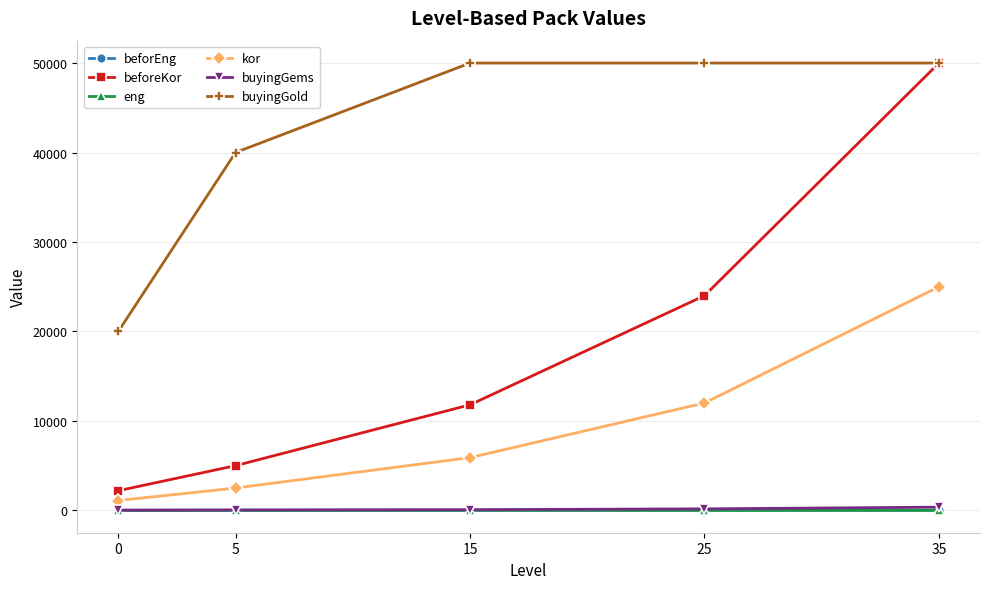

True or false: buyingGold and kor intersect in this chart.

False